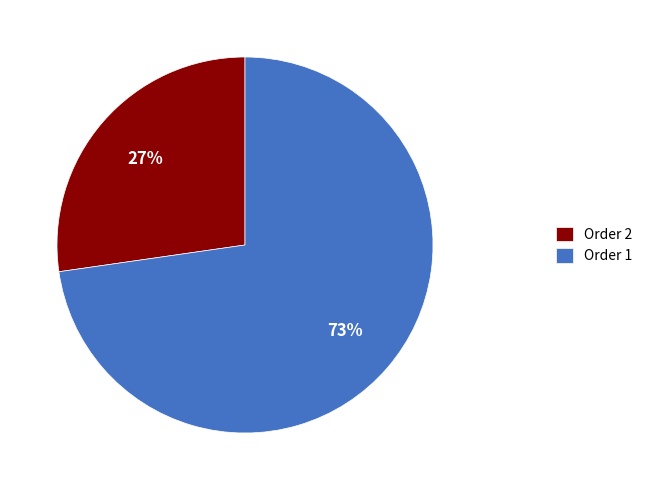

Which slice is the largest?

Order 1